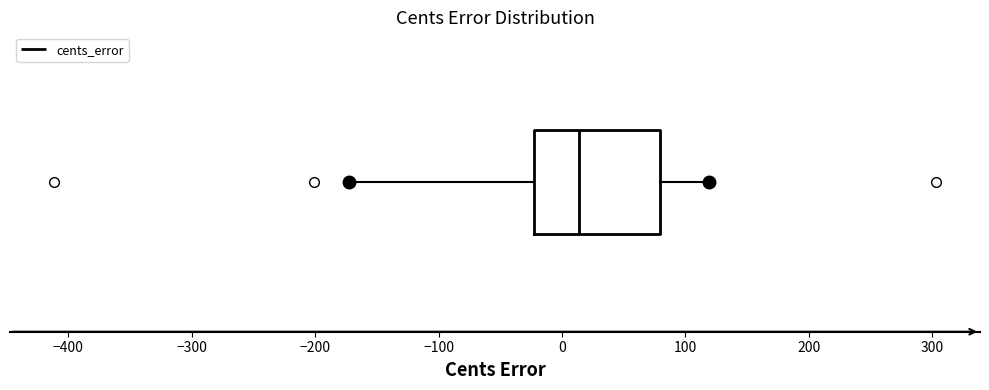

Read this box plot against the x-axis: the position of the median line, the range covered by the box, and the ends of both whiskers. The values are not printed on the chart, so give them approximately, as read against the axis.

median 10, box -20 to 80, whiskers -170 to 120